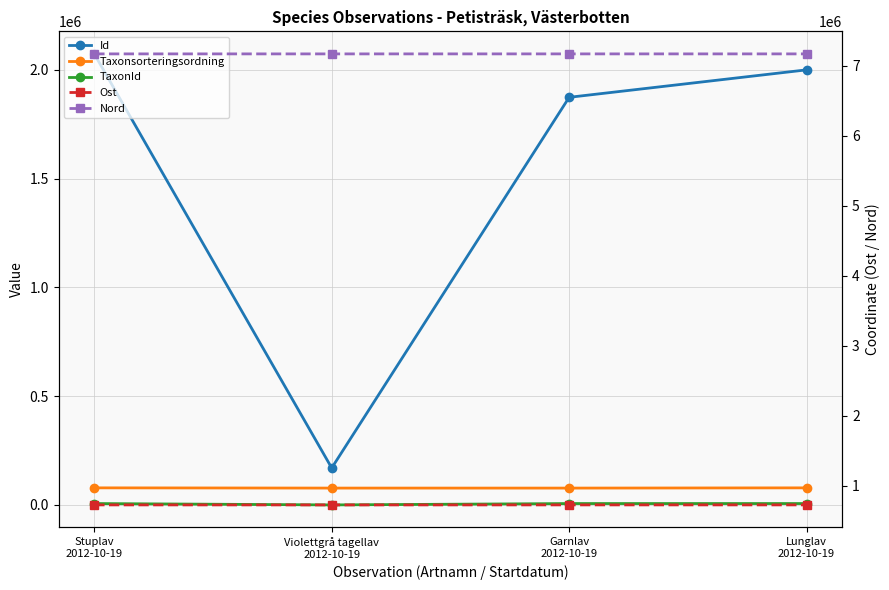

Reading left to right, list all the values displayed in this chart.

Id: 2073366.0	169972.0	1873784.0	1999944.0
Taxonsorteringsordning: 78596.0	77541.0	77506.0	78569.0
TaxonId: 6462.0	185.0	6425.0	6458.0
Ost: 725153.2	724971.2	725152.7	725149.4
Nord: 7172864.8	7172794.4	7172900.5	7172869.7